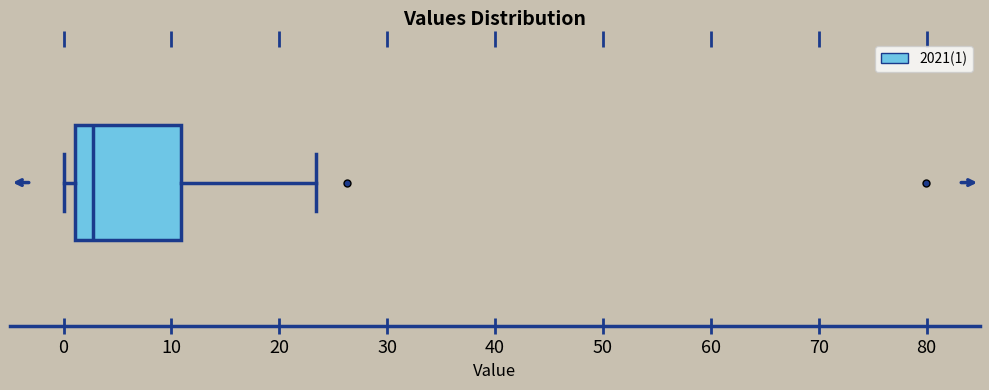

Transcribe this box plot: give where the median line is, the range the box spans, and where the two whiskers end, as read against the x-axis. The values are not printed on the chart, so give them approximately, as read against the axis.

median 3, box 1 to 11, whiskers 0 to 23